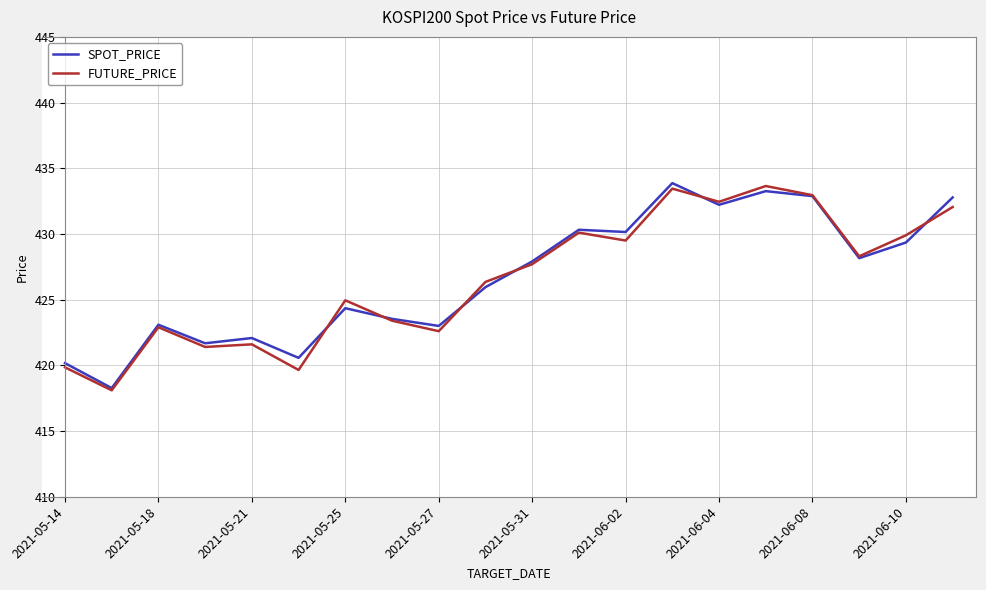

What is the highest value of the SPOT_PRICE series?

433.9